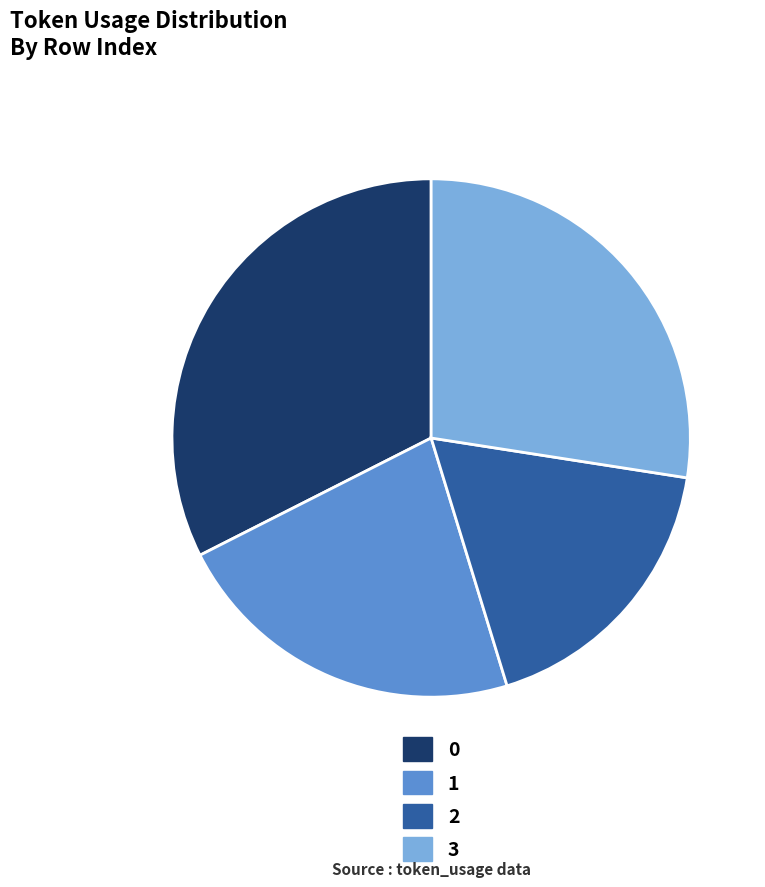

Count the number of slices in the pie.

4